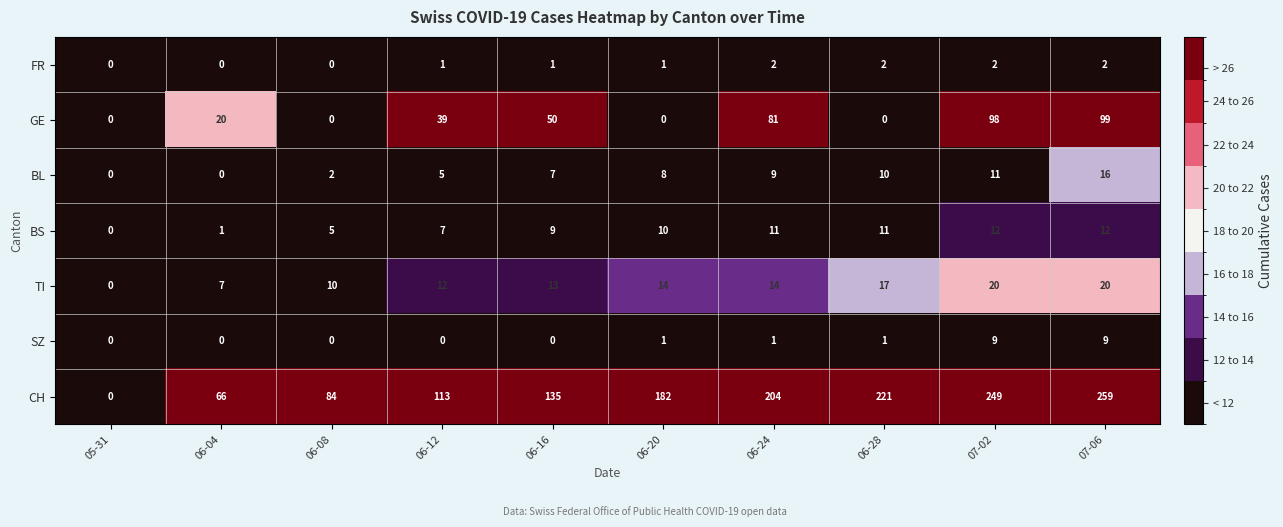

At which category is the sum across all series the highest?

07-06